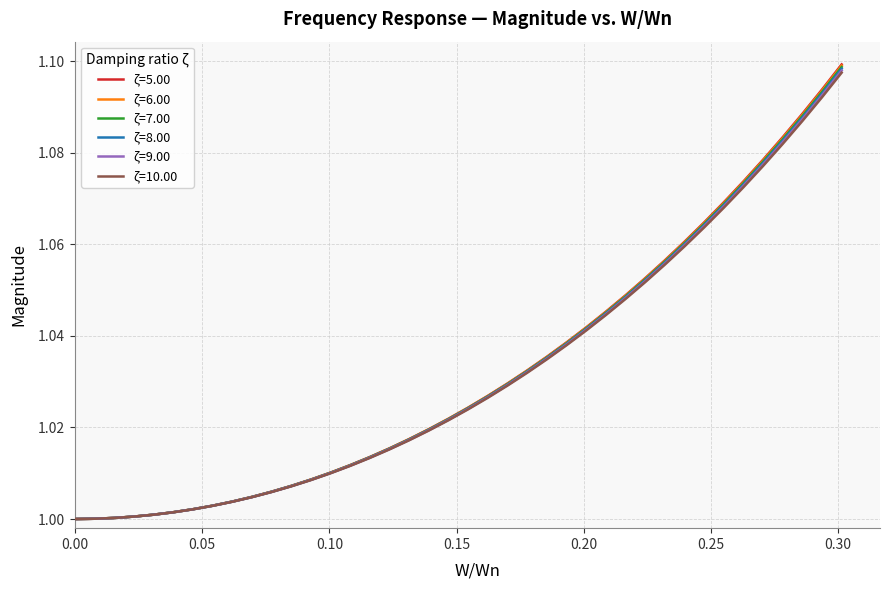

How many lines are shown in the chart?

6